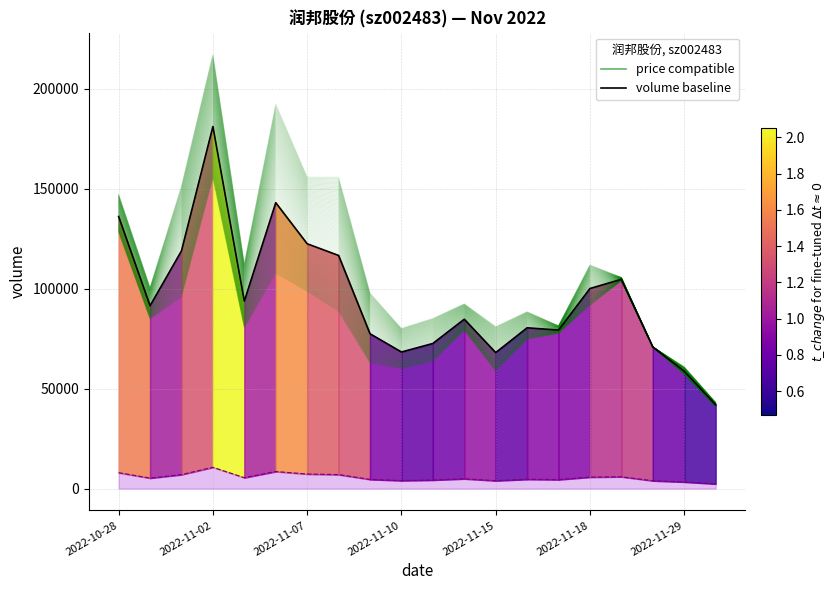

What is the average value of the t_volume line series?

5578